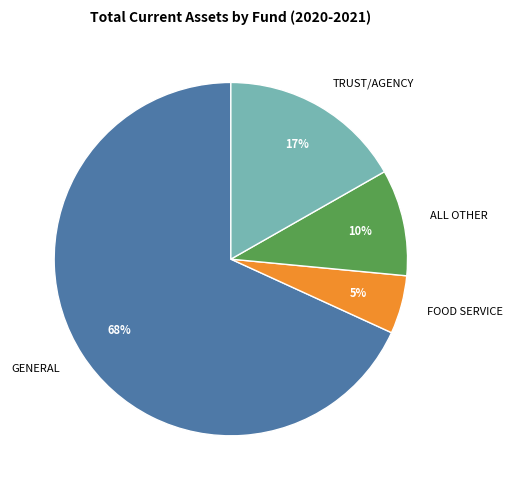

Does FOOD SERVICE represent more than half of the total?

No